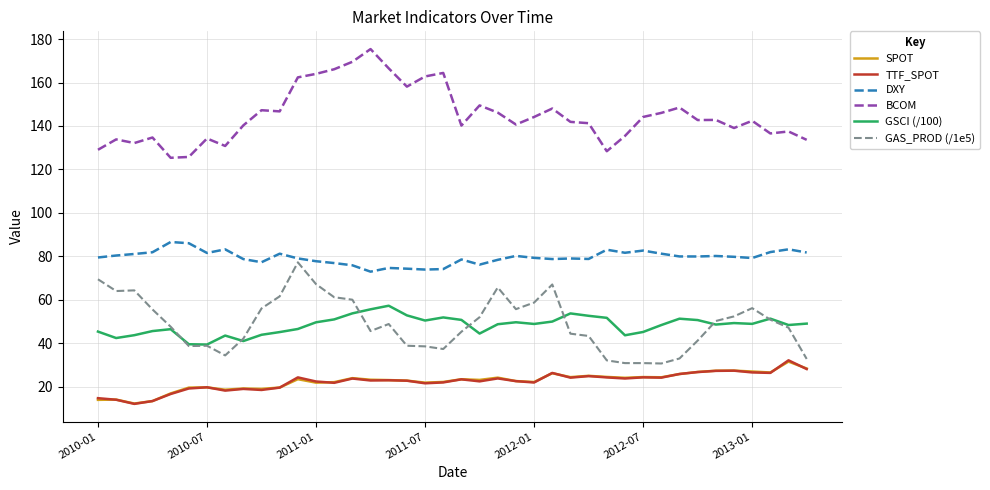

How many categories are shown in the chart?

40